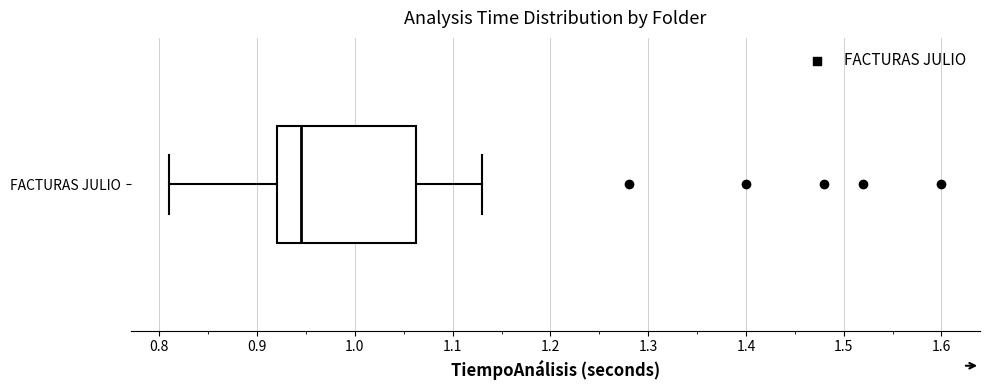

Transcribe this box plot: give where the median line is, the range the box spans, and where the two whiskers end, as read against the x-axis. The values are not printed on the chart, so give them approximately, as read against the axis.

median 0.95, box 0.92 to 1.06, whiskers 0.81 to 1.13